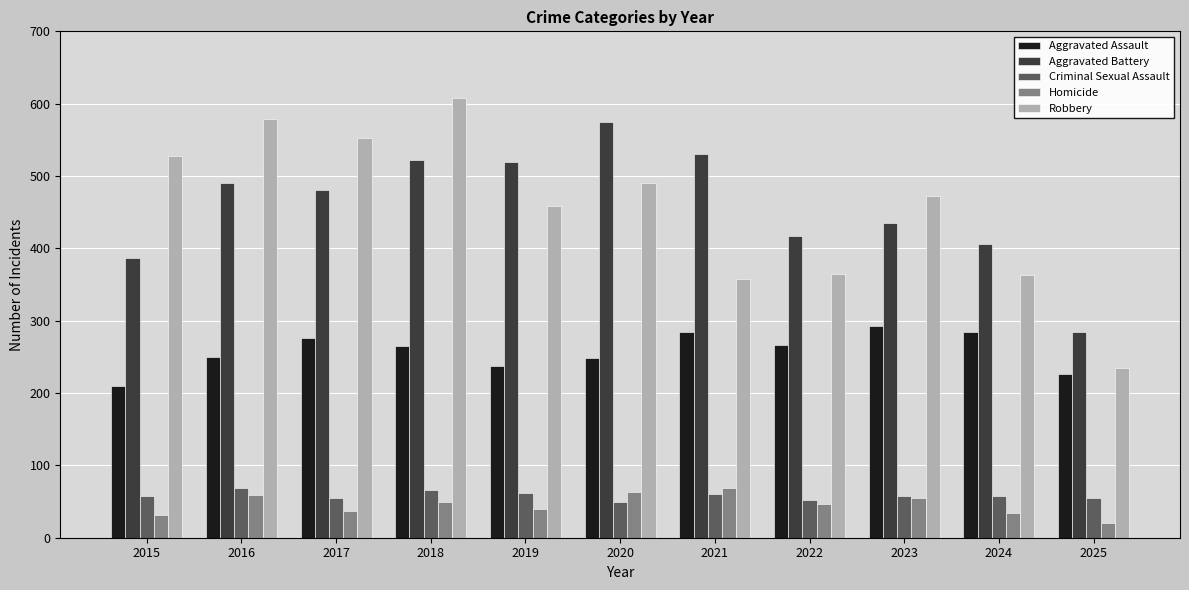

Is it true that Criminal Sexual Assault equals 52 at 2022?

True